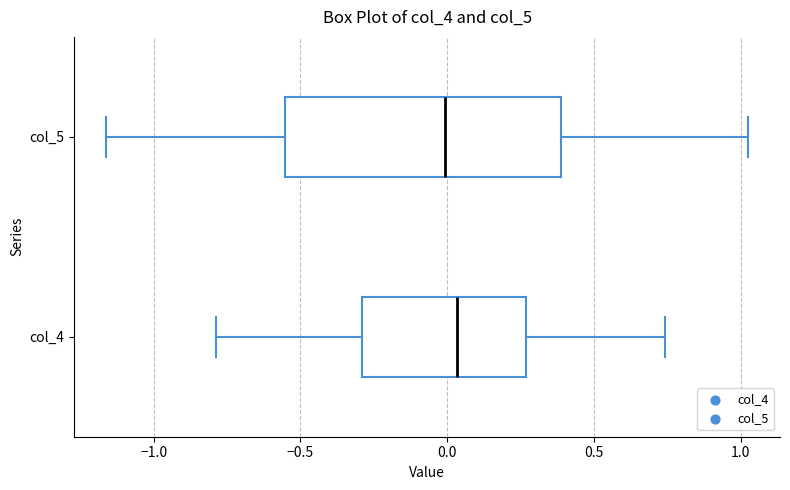

Where does the left whisker of the box for col_5 end on the x-axis? The values are not printed on the chart, so give them approximately, as read against the axis.

-1.15